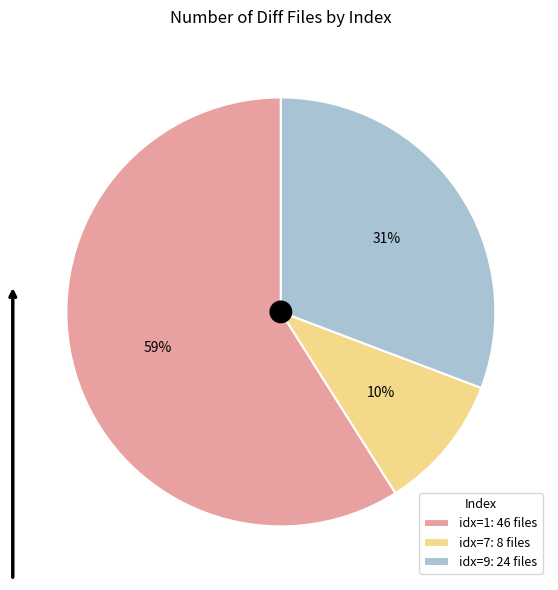

To the nearest percent, what is the difference between the largest and smallest slice percentages?

49%